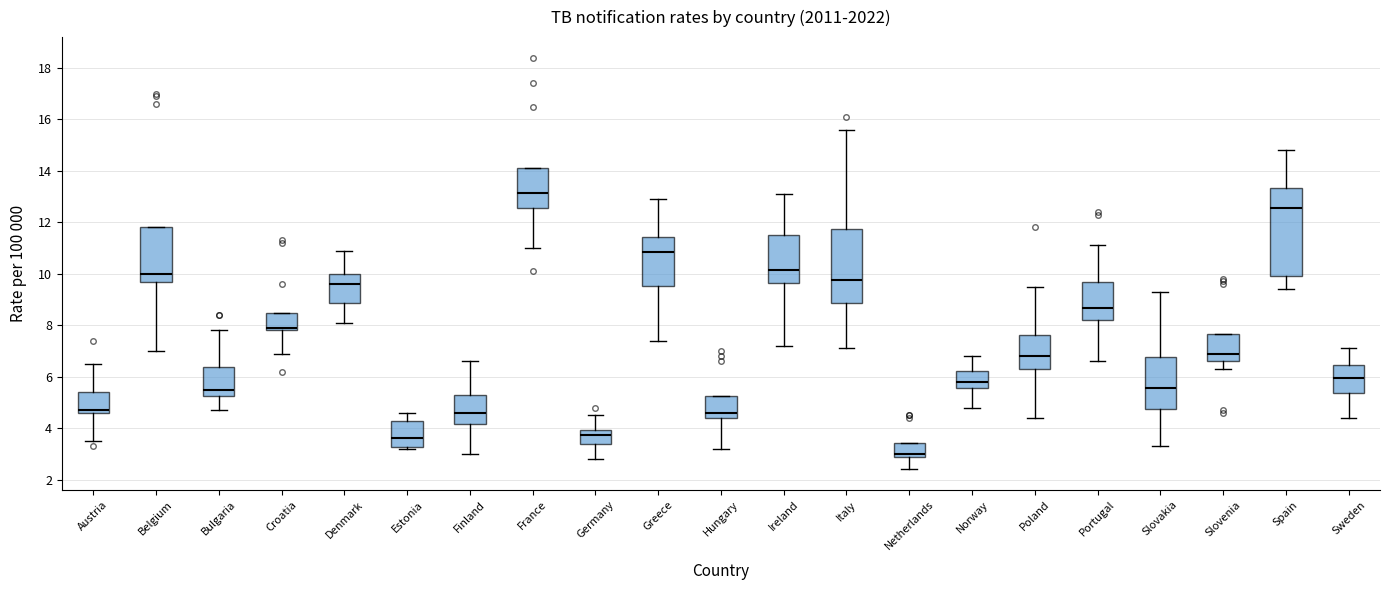

Reading left to right, read every box against the y-axis: the position of its median line, the range the box covers, and the ends of its whiskers. The values are not printed on the chart, so give them approximately, as read against the axis.

Austria: median 4.8, box 4.6 to 5.4, whiskers 3.6 to 6.6
Belgium: median 10.0, box 9.6 to 11.8, whiskers 7.0 to 11.8
Bulgaria: median 5.6, box 5.2 to 6.4, whiskers 4.8 to 7.8
Croatia: median 8.0, box 7.8 to 8.4, whiskers 7.0 to 8.4
Denmark: median 9.6, box 8.8 to 10.0, whiskers 8.2 to 11.0
Estonia: median 3.6, box 3.2 to 4.2, whiskers 3.2 (just below the box's lower edge) to 4.6
Finland: median 4.6, box 4.2 to 5.4, whiskers 3.0 to 6.6
France: median 13.2, box 12.6 to 14.2, whiskers 11.0 to 14.2
Germany: median 3.8, box 3.4 to 4.0, whiskers 2.8 to 4.6
Greece: median 10.8, box 9.6 to 11.4, whiskers 7.4 to 13.0
Hungary: median 4.6, box 4.4 to 5.2, whiskers 3.2 to 5.2
Ireland: median 10.2, box 9.6 to 11.6, whiskers 7.2 to 13.2
Italy: median 9.8, box 8.8 to 11.8, whiskers 7.2 to 15.6
Netherlands: median 3.0, box 2.8 to 3.4, whiskers 2.4 to 3.4
Norway: median 5.8, box 5.6 to 6.2, whiskers 4.8 to 6.8
Poland: median 6.8, box 6.4 to 7.6, whiskers 4.4 to 9.6
Portugal: median 8.6, box 8.2 to 9.6, whiskers 6.6 to 11.2
Slovakia: median 5.6, box 4.8 to 6.8, whiskers 3.4 to 9.4
Slovenia: median 7.0, box 6.6 to 7.6, whiskers 6.4 to 7.6
Spain: median 12.6, box 10.0 to 13.4, whiskers 9.4 to 14.8
Sweden: median 6.0, box 5.4 to 6.4, whiskers 4.4 to 7.2